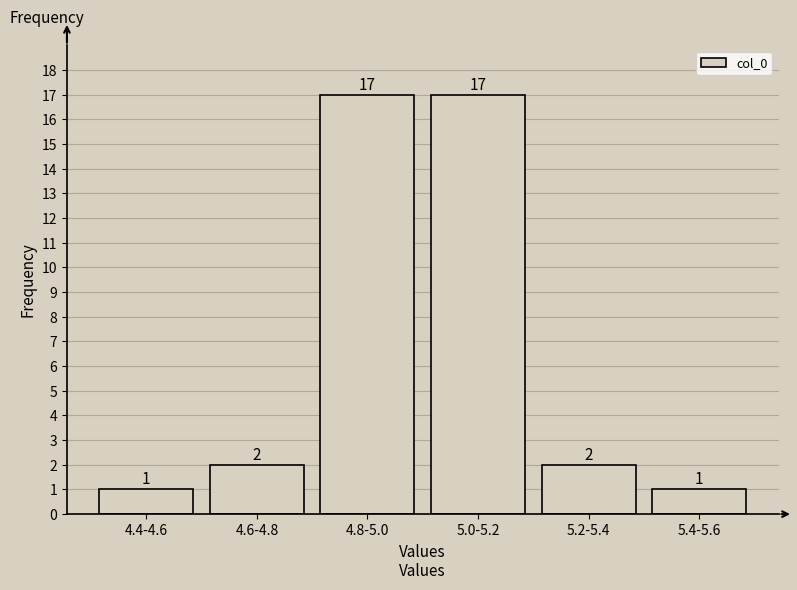

Reading left to right, what are all the values shown in this chart?

1	2	17	17	2	1